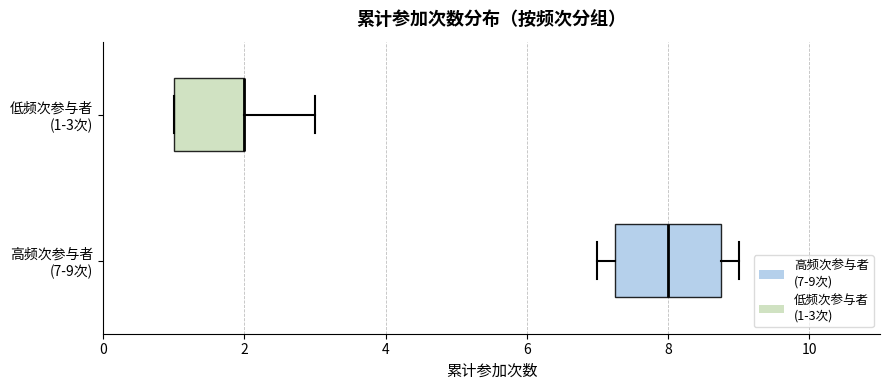

Reading bottom to top, read every box against the x-axis: the position of its median line, the range the box covers, and the ends of its whiskers. The values are not printed on the chart, so give them approximately, as read against the axis.

高频次参与者 (7-9次): median 8.0, box 7.2 to 8.8, whiskers 7.0 to 9.0
低频次参与者 (1-3次): median 2.0 (drawn on the box's right edge), box 1.0 to 2.0, whiskers 1.0 to 3.0